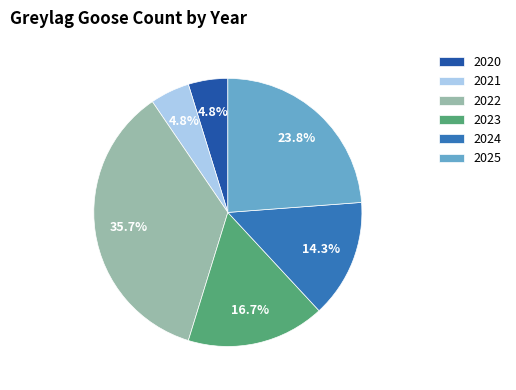

How many segments does this pie chart have?

6